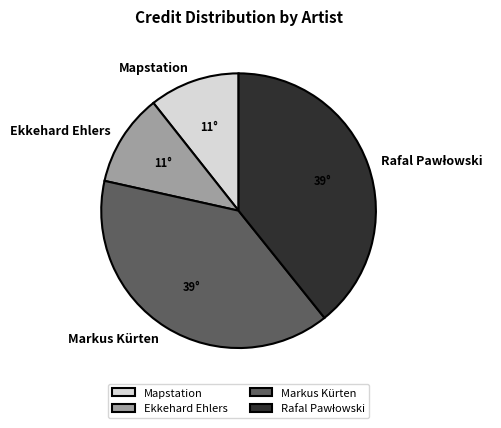

Does Ekkehard Ehlers account for over 50% of the chart?

No